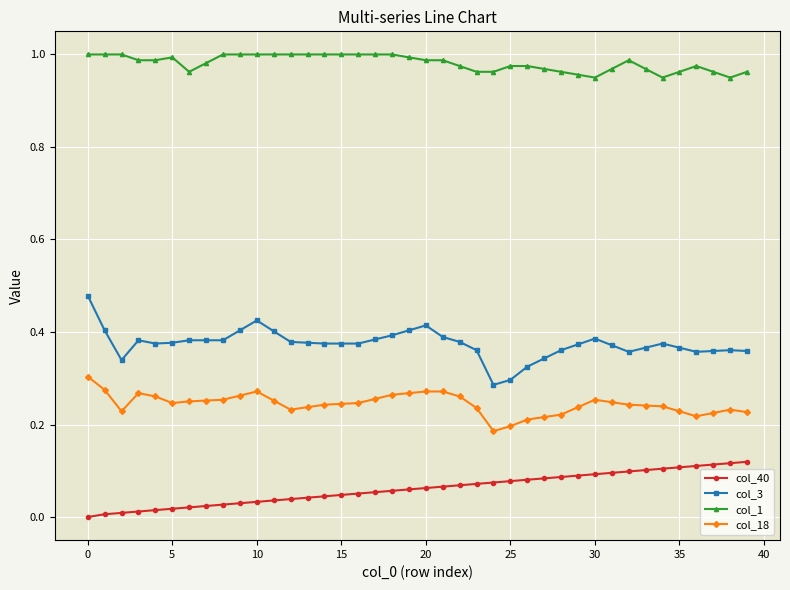

In col_18, how many points are lower than both neighbors (excluding endpoints)?

5